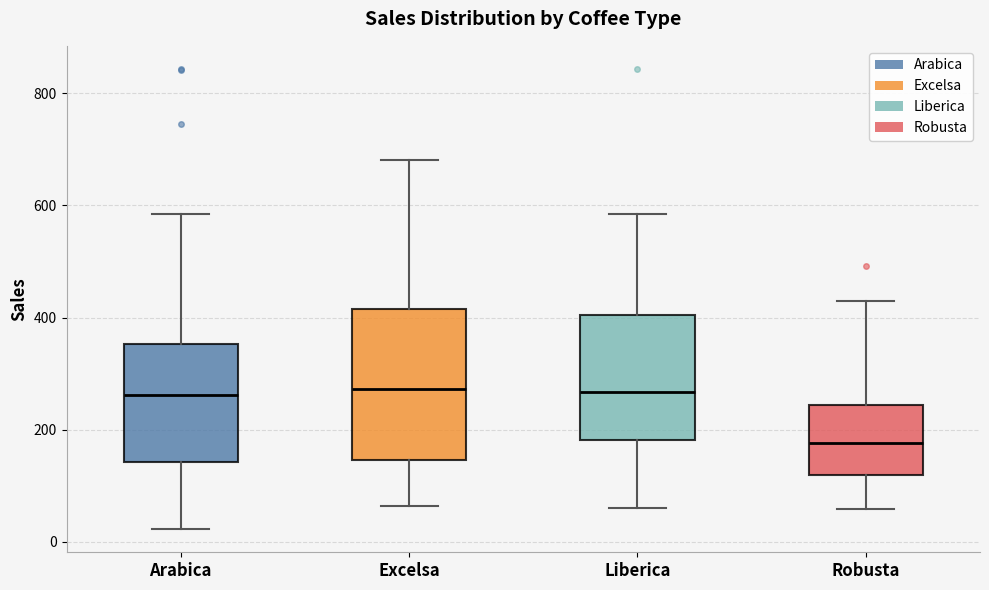

Reading left to right, transcribe this box plot: for each box, give where its median line is, the range the box spans, and where its two whiskers end, as read against the y-axis. The values are not printed on the chart, so give them approximately, as read against the axis.

Arabica: median 260, box 140 to 360, whiskers 20 to 580
Excelsa: median 280, box 140 to 420, whiskers 60 to 680
Liberica: median 260, box 180 to 400, whiskers 60 to 580
Robusta: median 180, box 120 to 240, whiskers 60 to 420